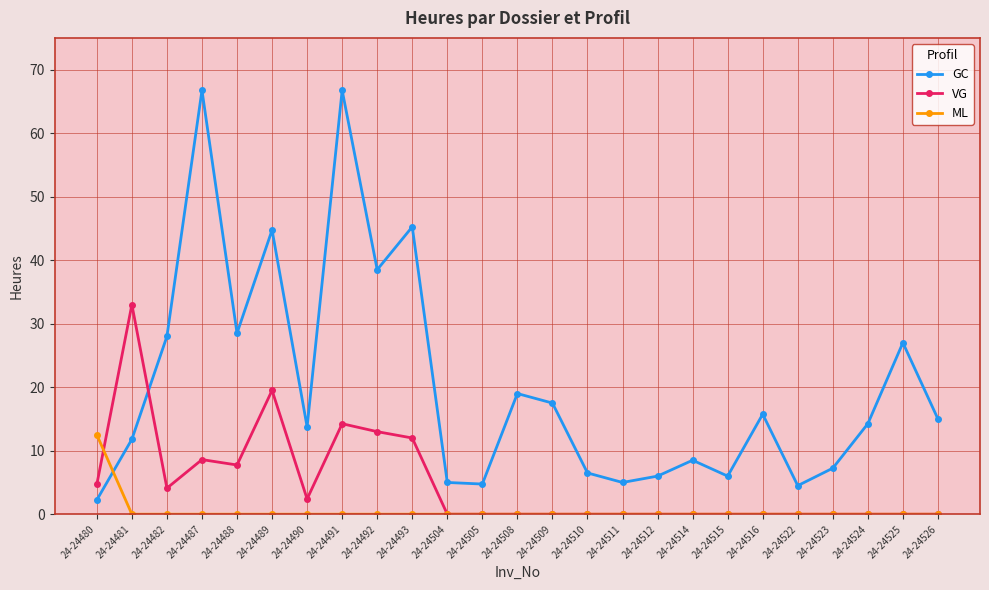

The GC series shows 15.2 at 24-24514. True or false?

False